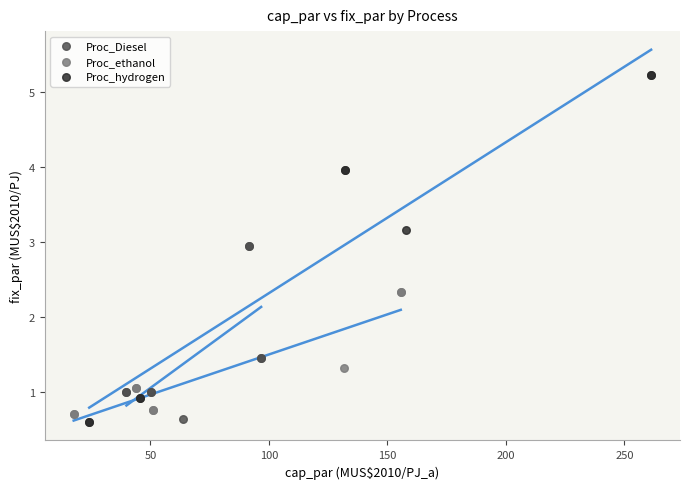

Which series has the widest spread of Y values?

Proc_hydrogen